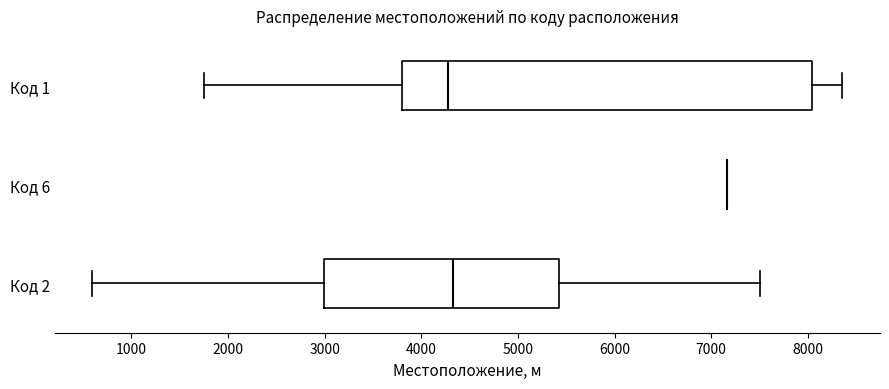

Reading bottom to top, read every box against the x-axis: the position of its median line, the range the box covers, and the ends of its whiskers. The values are not printed on the chart, so give them approximately, as read against the axis.

Код 2: median 4300, box 3000 to 5400, whiskers 600 to 7500
Код 6: box collapsed to a line at 7200, whiskers 7200 to 7200
Код 1: median 4300, box 3800 to 8000, whiskers 1700 to 8400